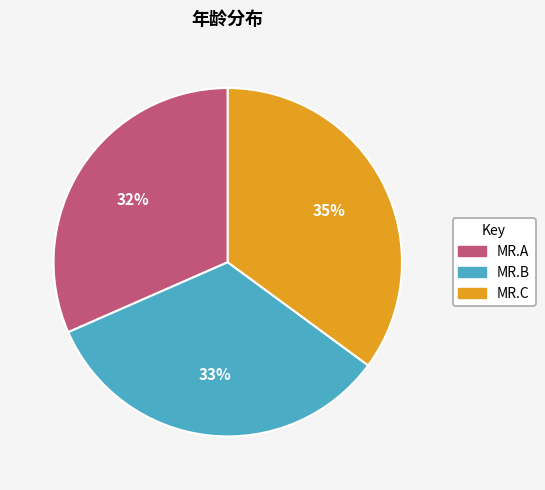

Is it true that MR.B is 33% of the pie?

True